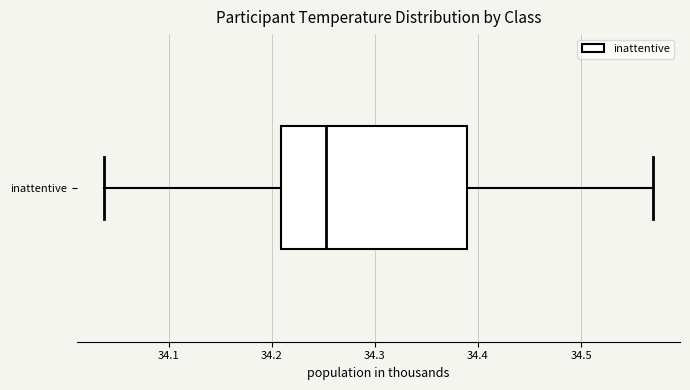

Transcribe this box plot: give where the median line is, the range the box spans, and where the two whiskers end, as read against the x-axis. The values are not printed on the chart, so give them approximately, as read against the axis.

median 34.25, box 34.21 to 34.39, whiskers 34.04 to 34.57